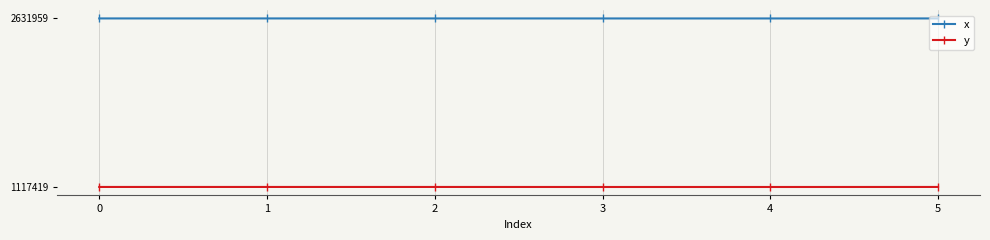

The value of x at 0 is 4306376.6. True or false?

False